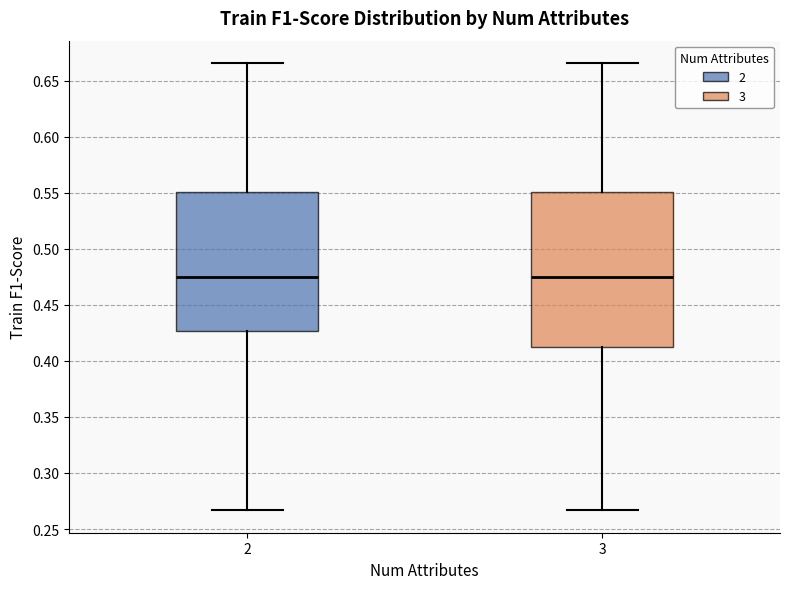

Reading left to right, read every box against the y-axis: the position of its median line, the range the box covers, and the ends of its whiskers. The values are not printed on the chart, so give them approximately, as read against the axis.

2: median 0.475, box 0.425 to 0.550, whiskers 0.265 to 0.665
3: median 0.475, box 0.410 to 0.550, whiskers 0.265 to 0.665